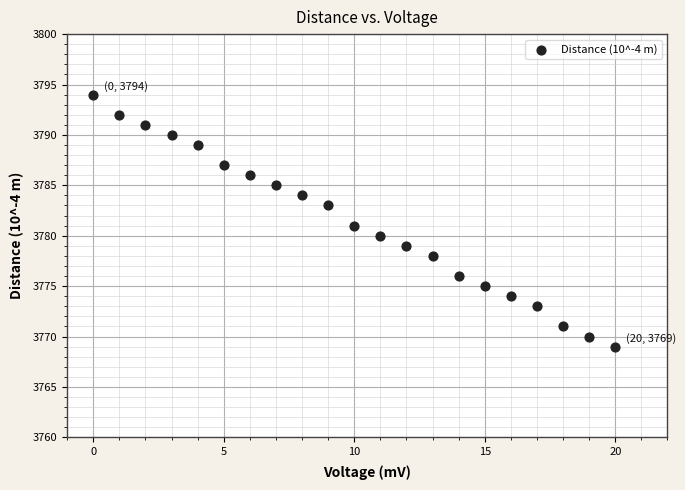

What is the range of Y values (max minus min)?

25